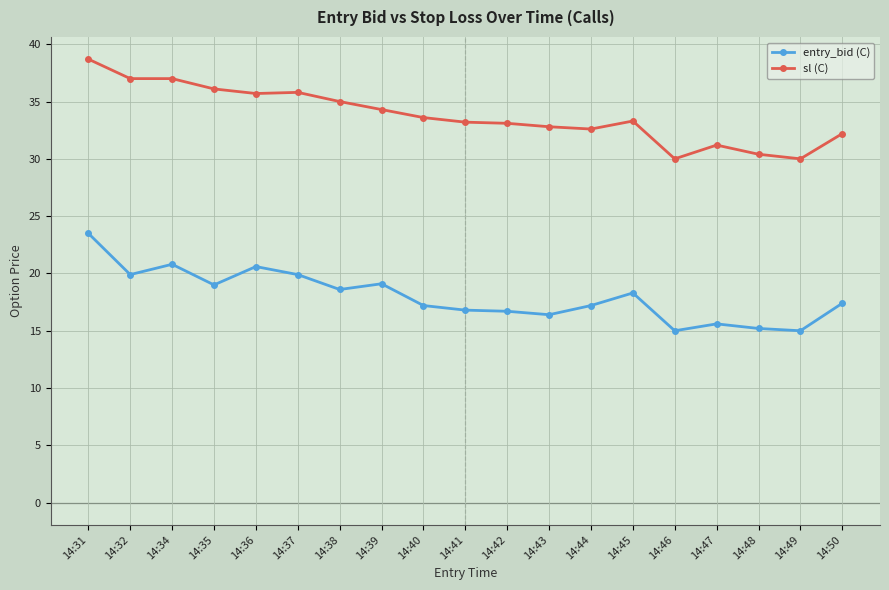

What is the difference between the highest and lowest values at 14:32?

17.1